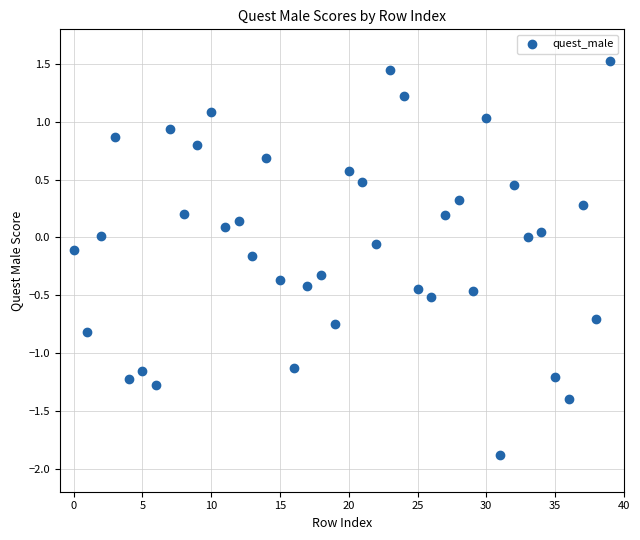

What is the range of Y values (max minus min)?

3.4